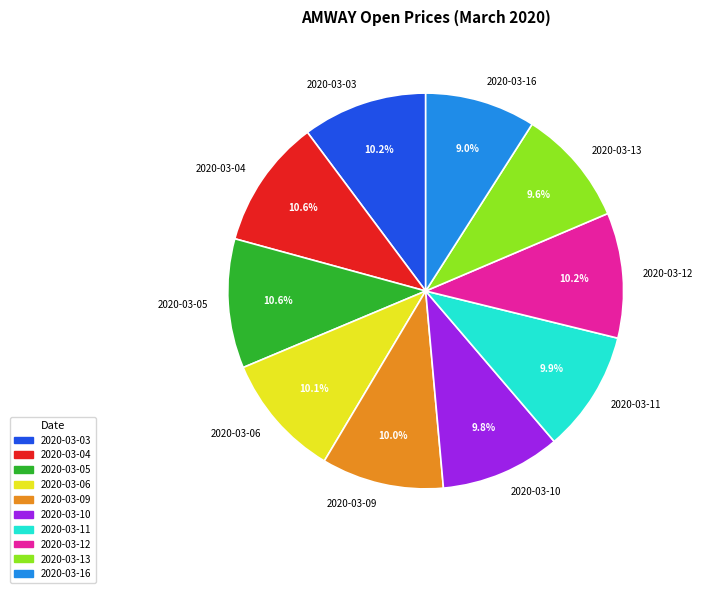

To the nearest percent, what is the difference between the largest and smallest slice percentages?

2%